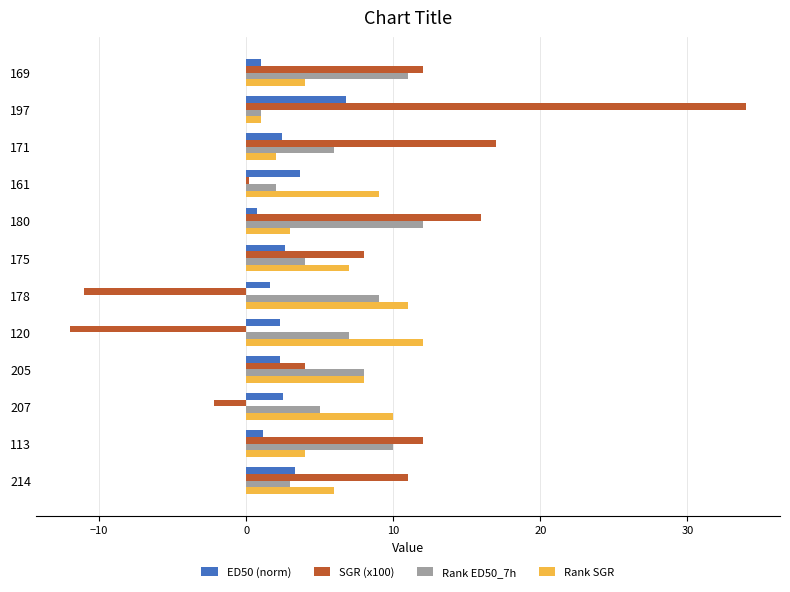

Which series has the largest range (max minus min)?

SGR (x100)